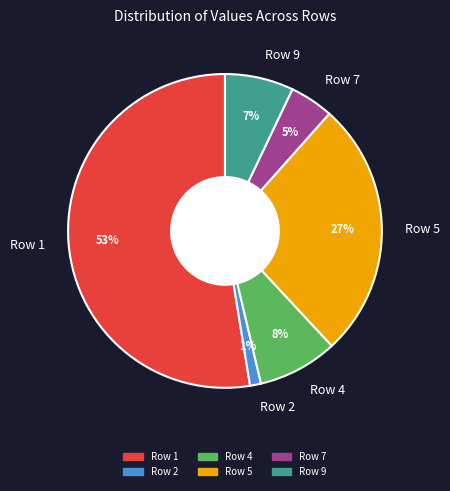

Is there any slice that represents more than half of the pie?

Yes